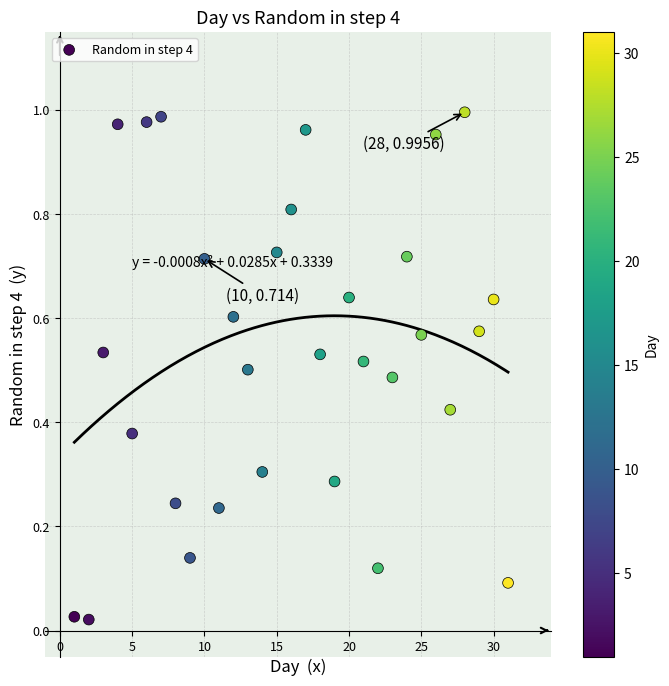

How many data points are displayed?

31